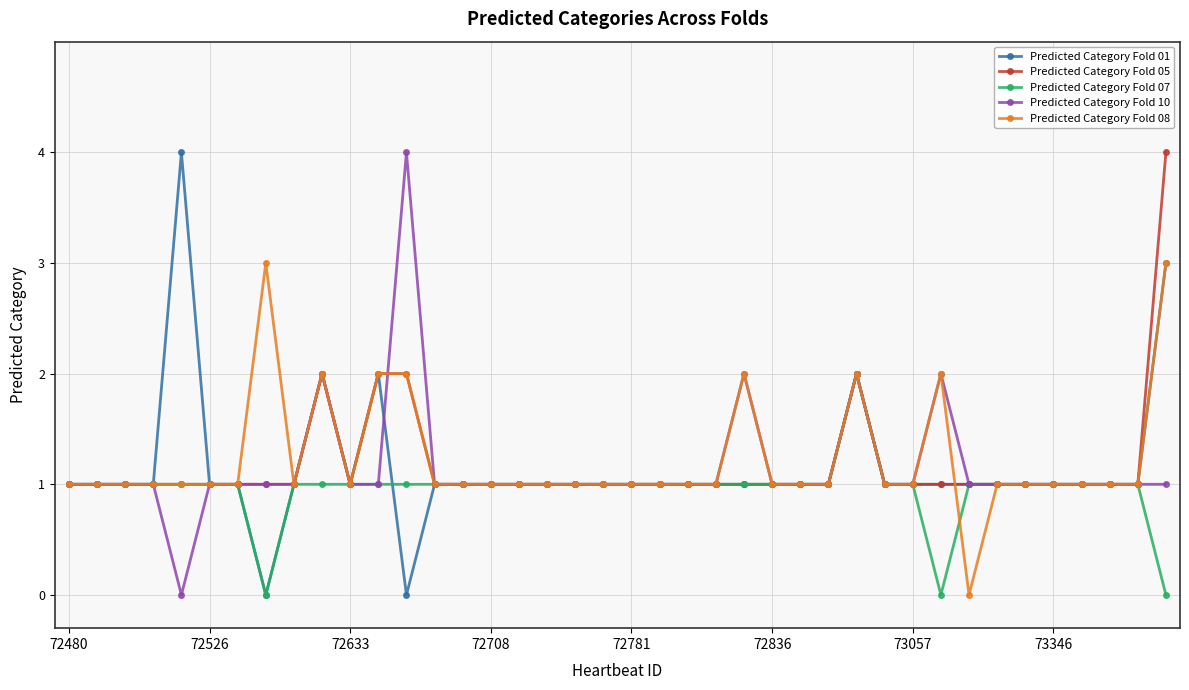

What is the value of the Predicted Category Fold 10 point at the 36th from the left?

1